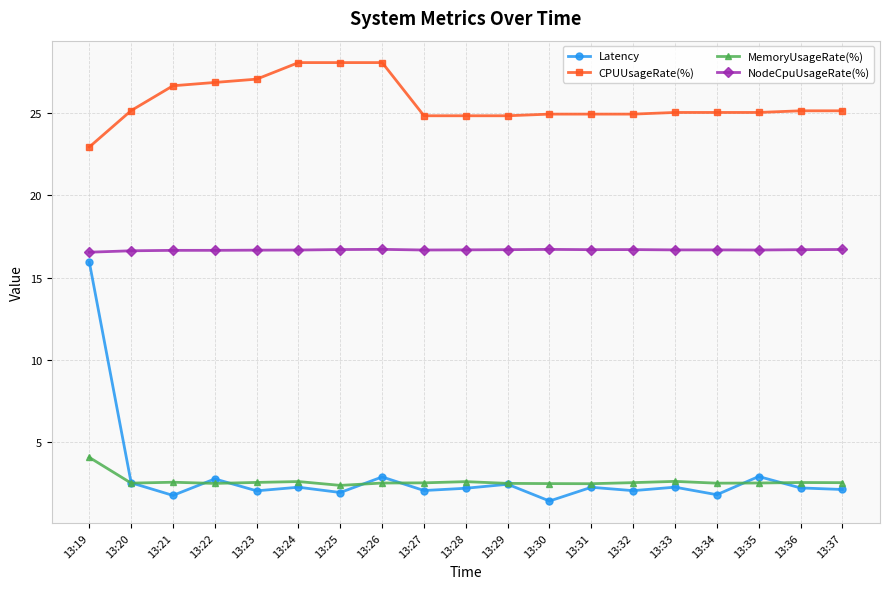

How many data points does each series have?

19